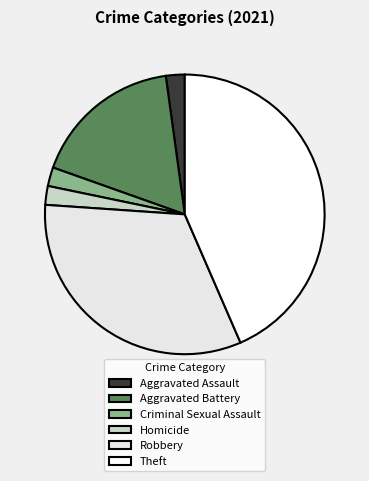

To the nearest percent, what is the difference between the Aggravated Assault and Theft slice percentages?

41%